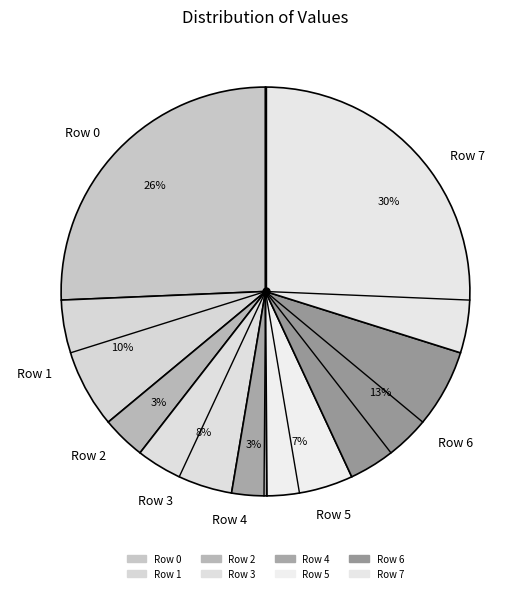

Count the number of slices in the pie.

8